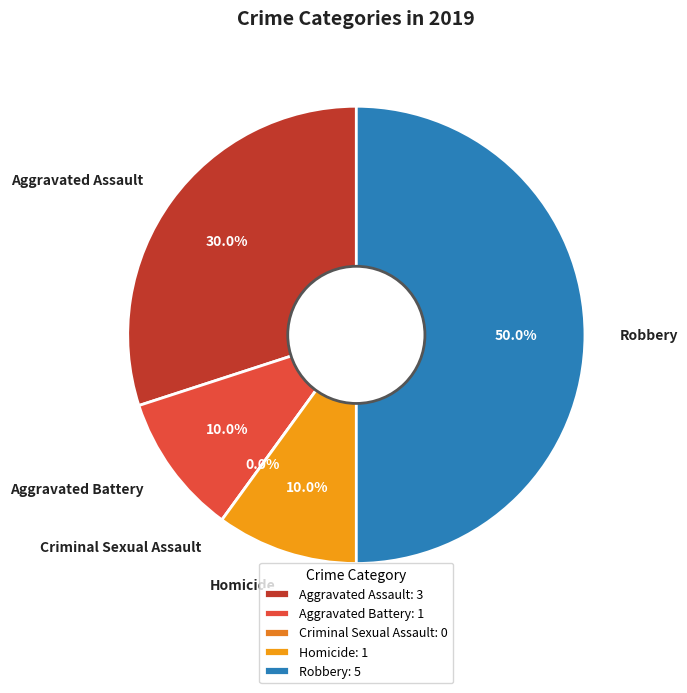

The Aggravated Assault slice represents 25% of the pie. True or false?

False